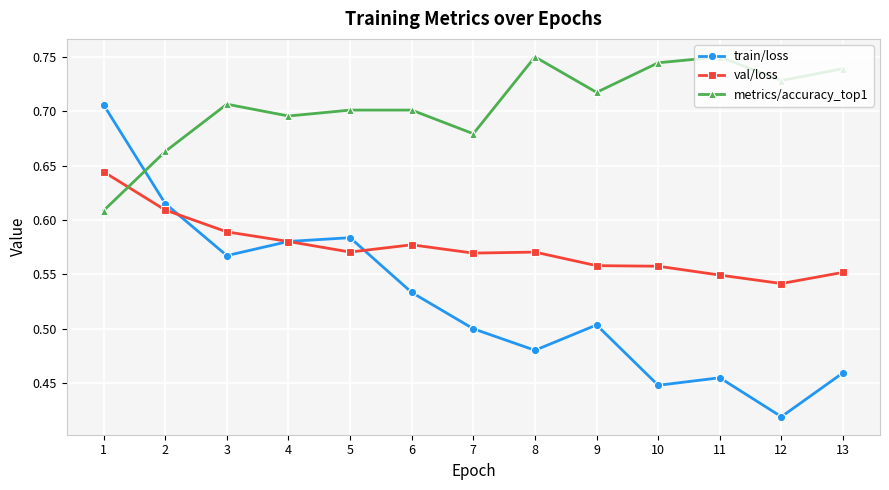

At which category is the sum across all series the highest?

1